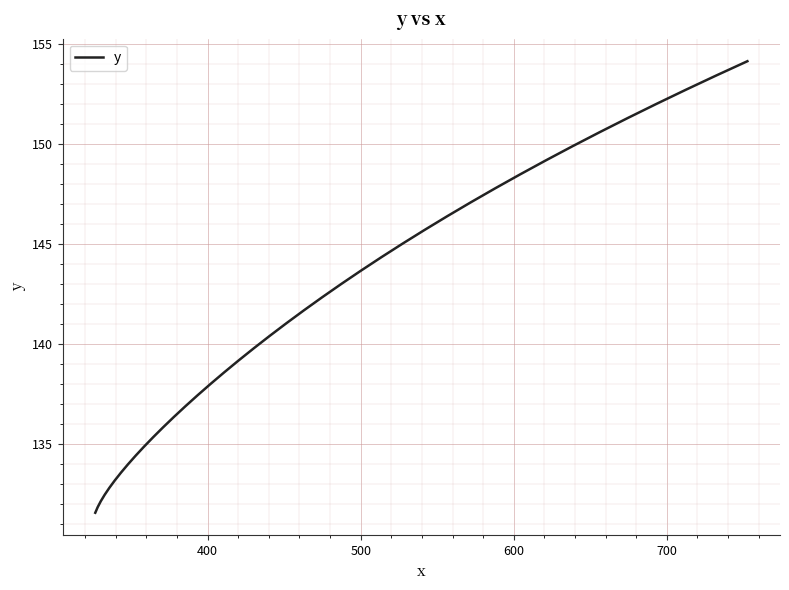

What is the smallest value displayed?

131.6